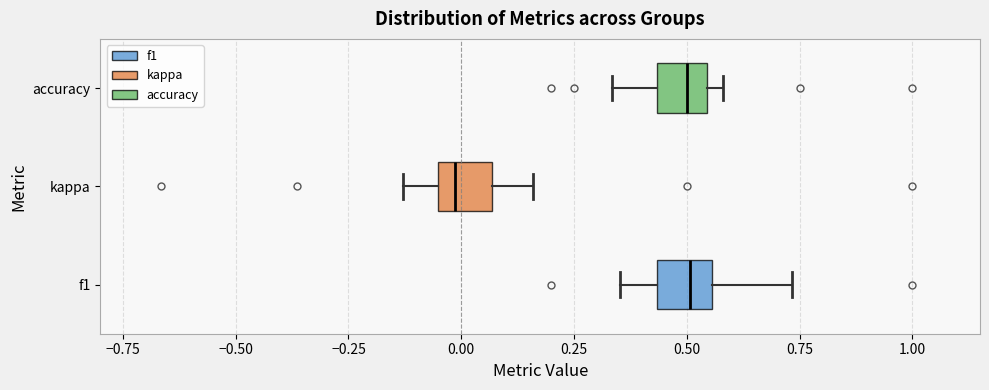

Which box's median line is the furthest to the left?

kappa